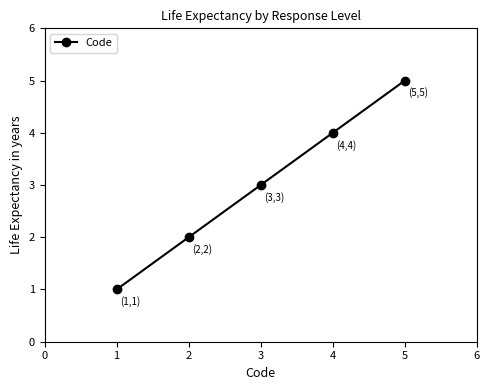

What is the change in value from 1 to 5?

+4